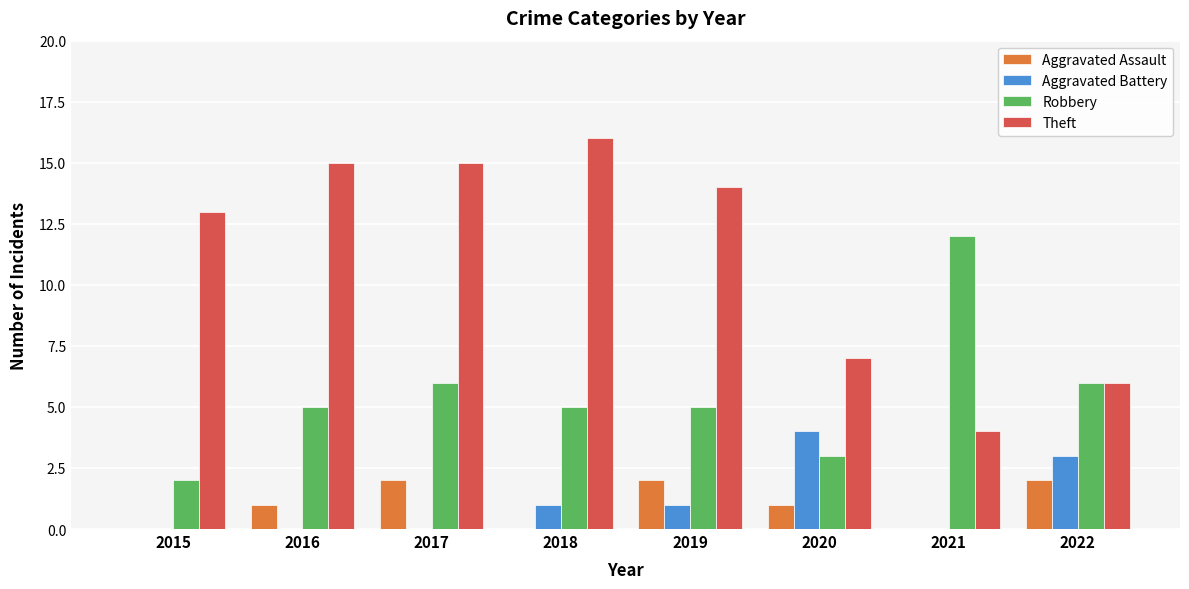

At which label does Robbery reach its peak?

2021